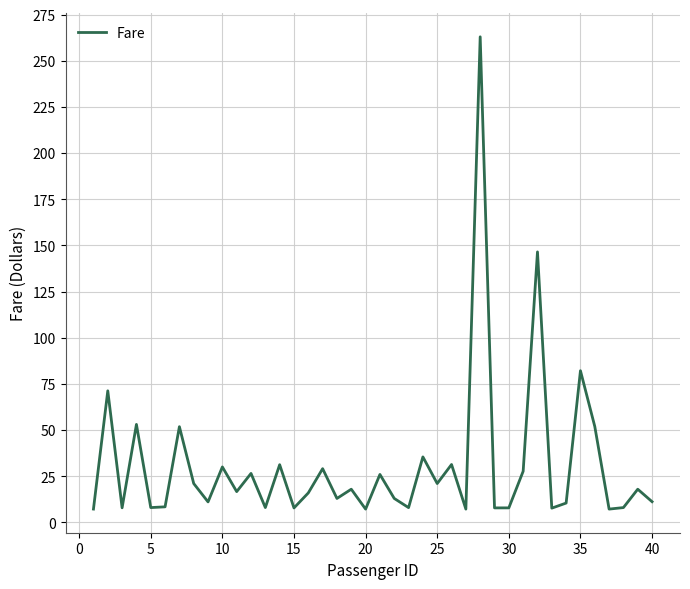

What is the sum of all values?

1236.2